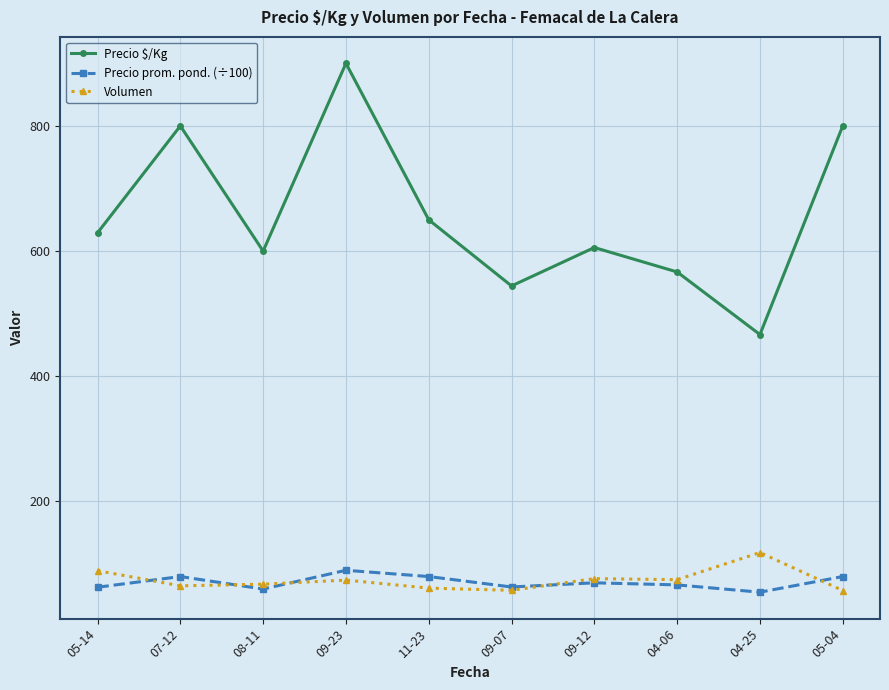

Which series changed the most between 05-14 and 05-04?

Precio $/Kg